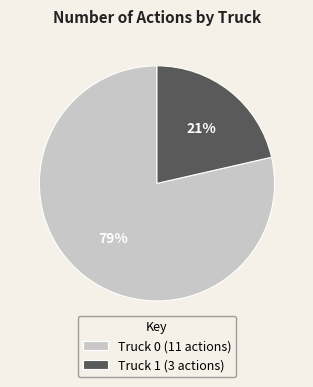

True or false: Truck 0 accounts for 79% of the total.

True